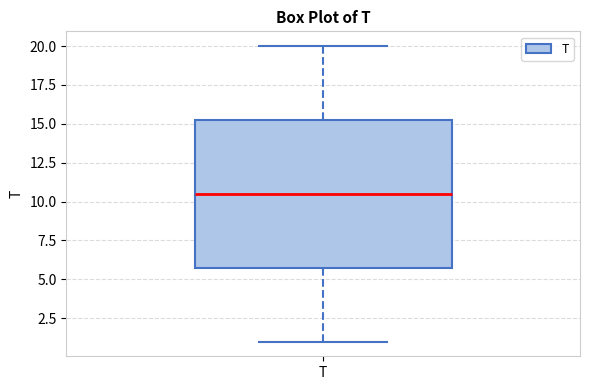

Read this box plot against the y-axis: the position of the median line, the range covered by the box, and the ends of both whiskers. The values are not printed on the chart, so give them approximately, as read against the axis.

median 10.5, box 6.0 to 15.5, whiskers 1.0 to 20.0